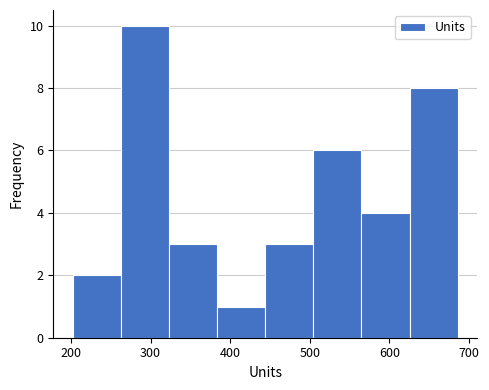

Reading left to right, transcribe this chart: for each bar, give the range it covers on the x-axis and its height. Neither the bar edges nor the heights are printed on the chart, so give them approximately, as read against the axes.

200 to 260: 2
260 to 320: 10
320 to 380: 3
380 to 440: 1
440 to 500: 3
500 to 570: 6
570 to 630: 4
630 to 690: 8